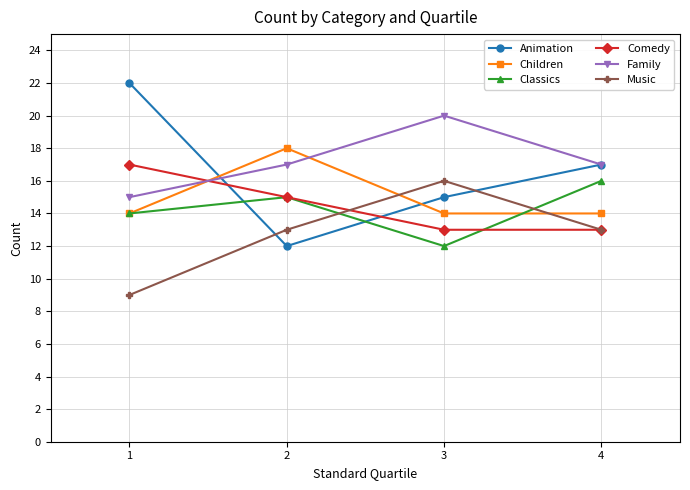

True or false: Children has more than 1 interior local peaks.

False